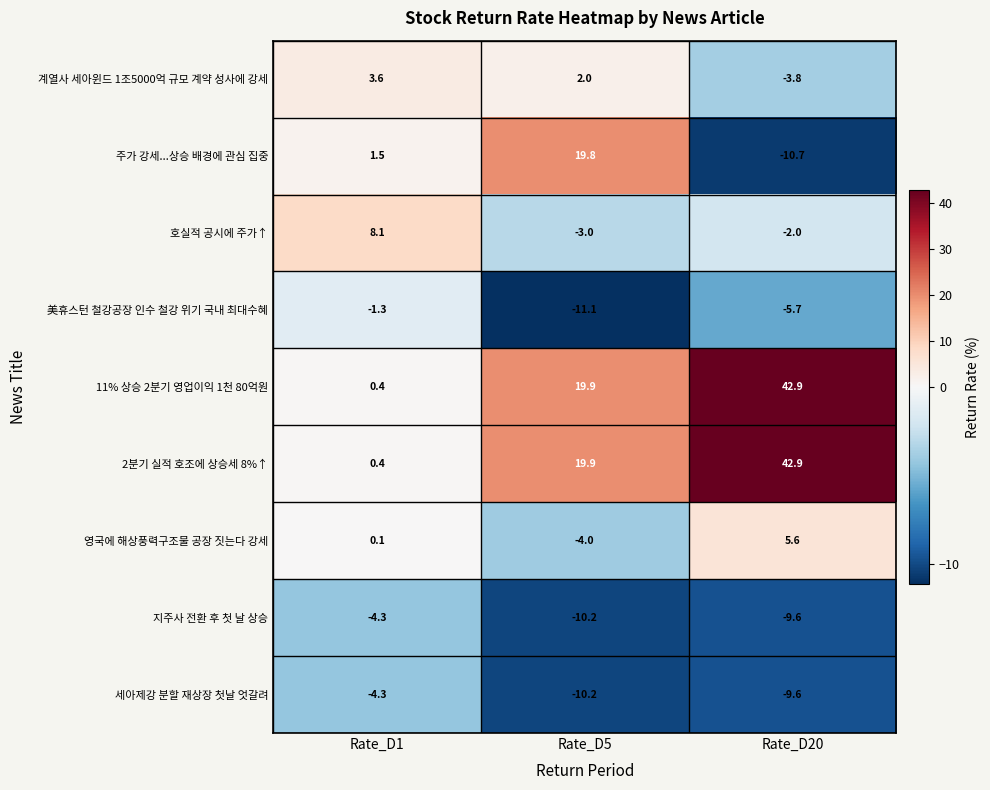

Reading left to right, extract all data points from this chart.

계열사 세아윈드 1조5000억 규모 계약 성사에 강세: 3.6	2.0	-3.8
주가 강세...상승 배경에 관심 집중: 1.5	19.8	-10.7
호실적 공시에 주가↑: 8.1	-3.0	-2.0
美휴스턴 철강공장 인수 철강 위기 국내 최대수혜: -1.3	-11.1	-5.7
11% 상승 2분기 영업이익 1천 80억원: 0.4	19.9	42.9
2분기 실적 호조에 상승세 8%↑: 0.4	19.9	42.9
영국에 해상풍력구조물 공장 짓는다 강세: 0.1	-4.0	5.6
지주사 전환 후 첫 날 상승: -4.3	-10.2	-9.6
세아제강 분할 재상장 첫날 엇갈려: -4.3	-10.2	-9.6